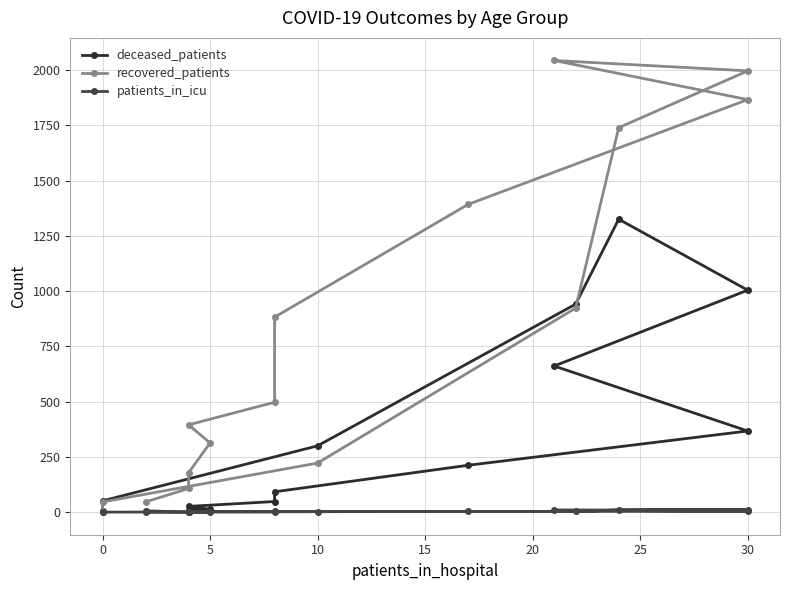

How many data points in deceased_patients are less than 92?

8